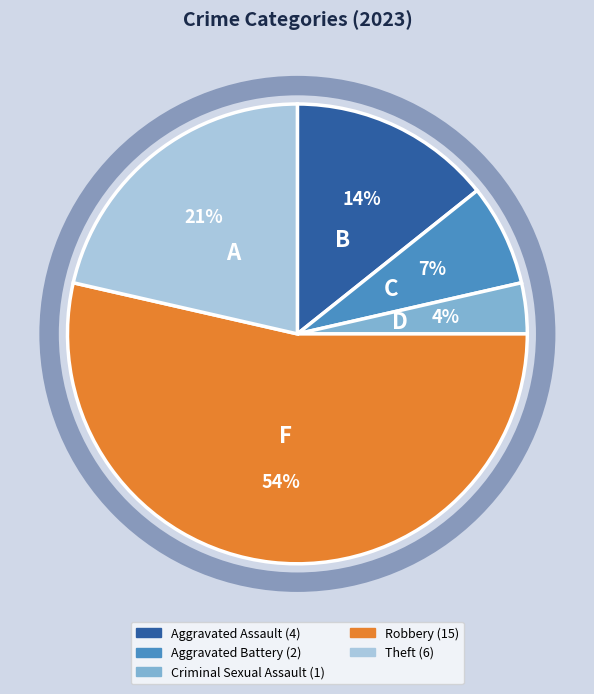

To the nearest percent, what is the average slice percentage?

20%